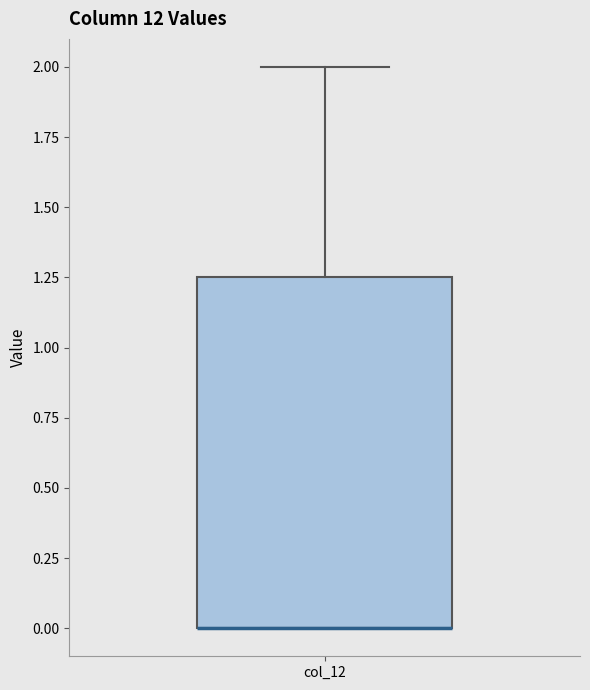

Read this box plot against the y-axis: the position of the median line, the range covered by the box, and the ends of both whiskers. The values are not printed on the chart, so give them approximately, as read against the axis.

median 0.00 (drawn on the box's lower edge), box 0.00 to 1.25, whiskers 0.00 to 2.00